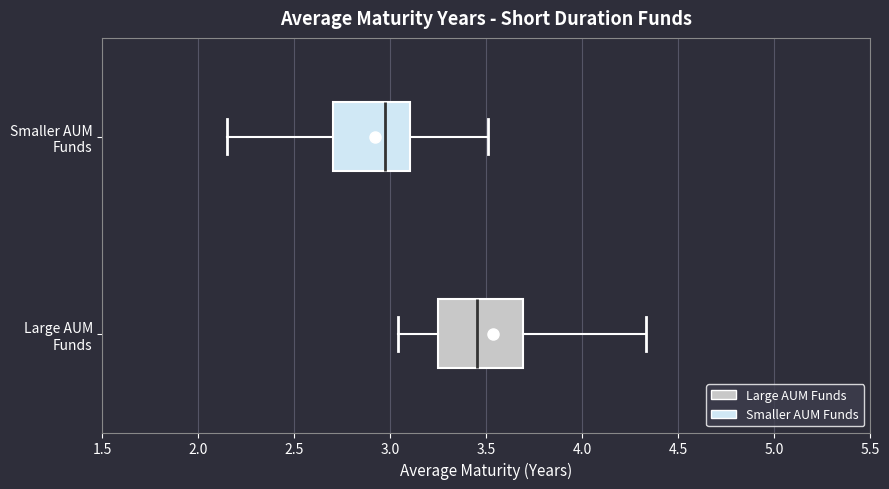

Reading bottom to top, transcribe this box plot: for each box, give where its median line is, the range the box spans, and where its two whiskers end, as read against the x-axis. The values are not printed on the chart, so give them approximately, as read against the axis.

Large AUM Funds: median 3.45, box 3.25 to 3.70, whiskers 3.05 to 4.35
Smaller AUM Funds: median 2.95, box 2.70 to 3.10, whiskers 2.15 to 3.50